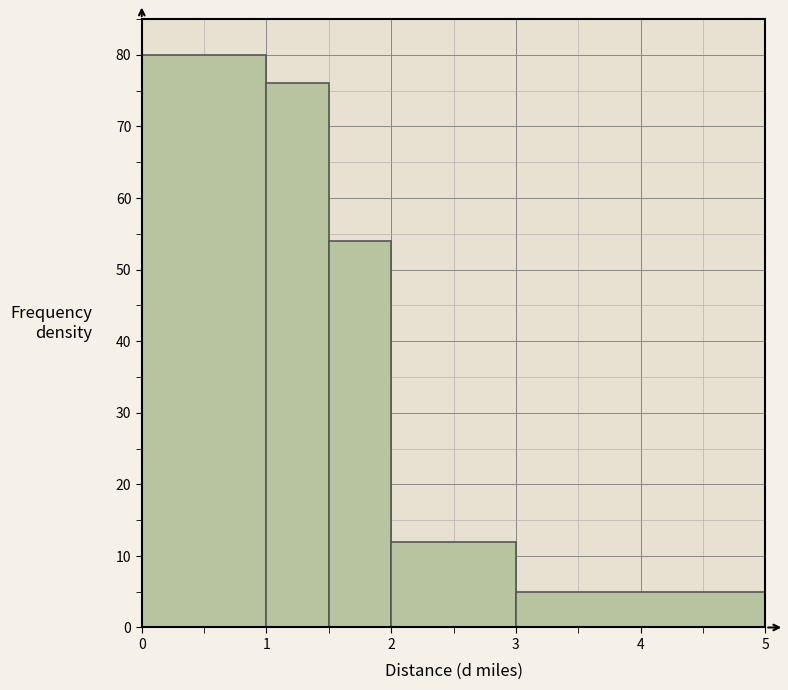

Reading left to right, transcribe this chart: for each bar, give the range it covers on the x-axis and its height. The values are not printed on the chart, so give them approximately, as read against the axis.

0.0 to 1.0: 80
1.0 to 1.5: 76
1.5 to 2.0: 54
2.0 to 3.0: 12
3.0 to 5.0: 5